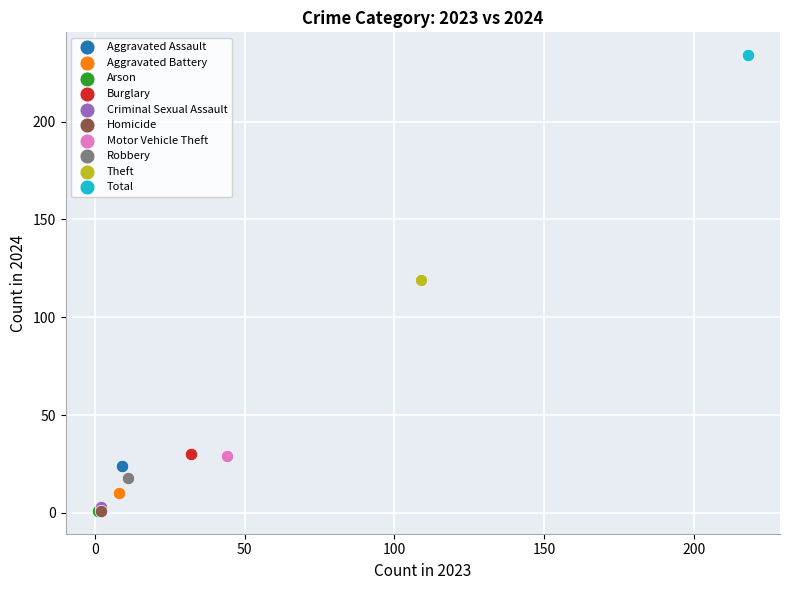

What are all the series names shown in the legend?

Aggravated Assault, Aggravated Battery, Arson, Burglary, Criminal Sexual Assault, Homicide, Motor Vehicle Theft, Robbery, Theft, Total